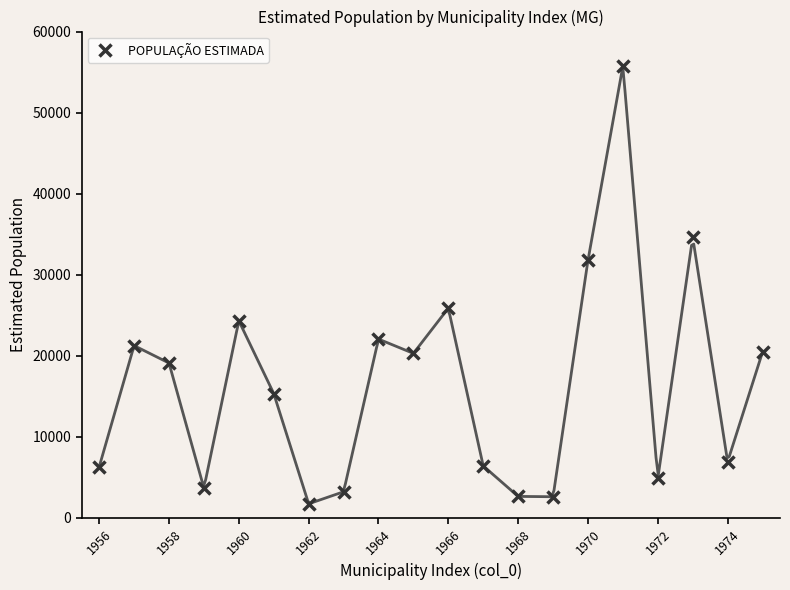

How many lines are shown in the chart?

1